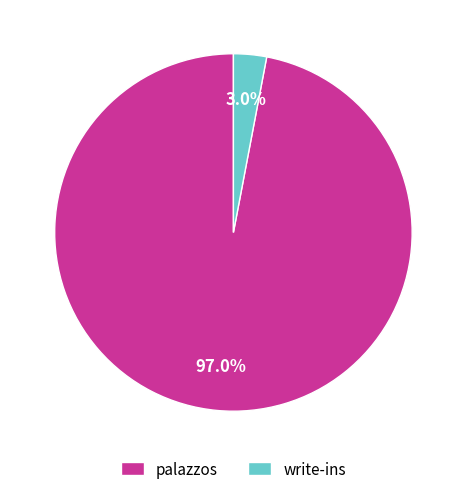

To the nearest percent, what is the combined percentage of write-ins and palazzos?

100%